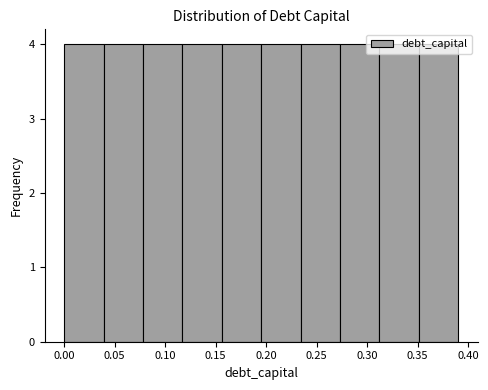

Reading left to right, transcribe this chart: for each bar, give the range it covers on the x-axis and its height. Neither the bar edges nor the heights are printed on the chart, so give them approximately, as read against the axes.

0.000 to 0.039: 4
0.039 to 0.078: 4
0.078 to 0.117: 4
0.117 to 0.156: 4
0.156 to 0.195: 4
0.195 to 0.234: 4
0.234 to 0.273: 4
0.273 to 0.312: 4
0.312 to 0.351: 4
0.351 to 0.390: 4